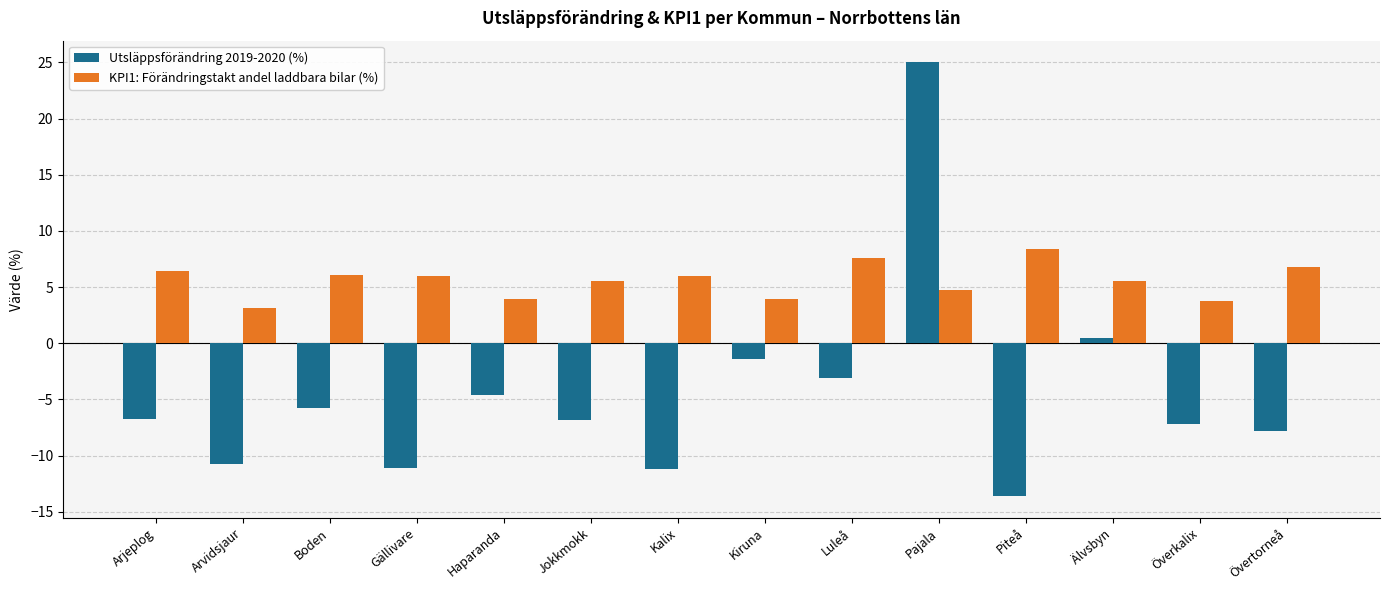

What is the sum of the Utsläppsförändring 2019-2020 (%) values at Jokkmokk and Pajala?

18.2